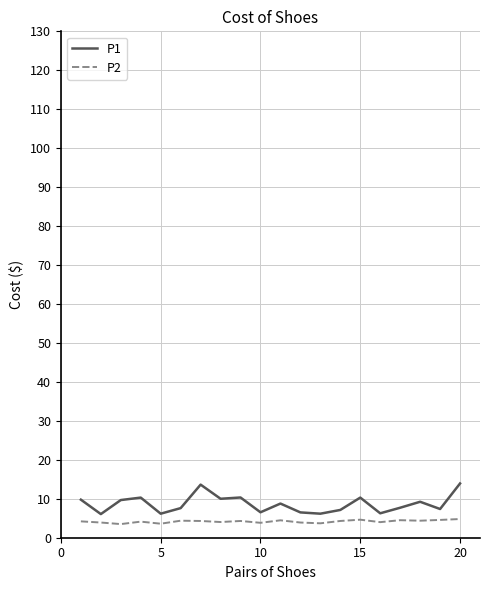

List the series in order of their peak value, lowest first.

P2, P1